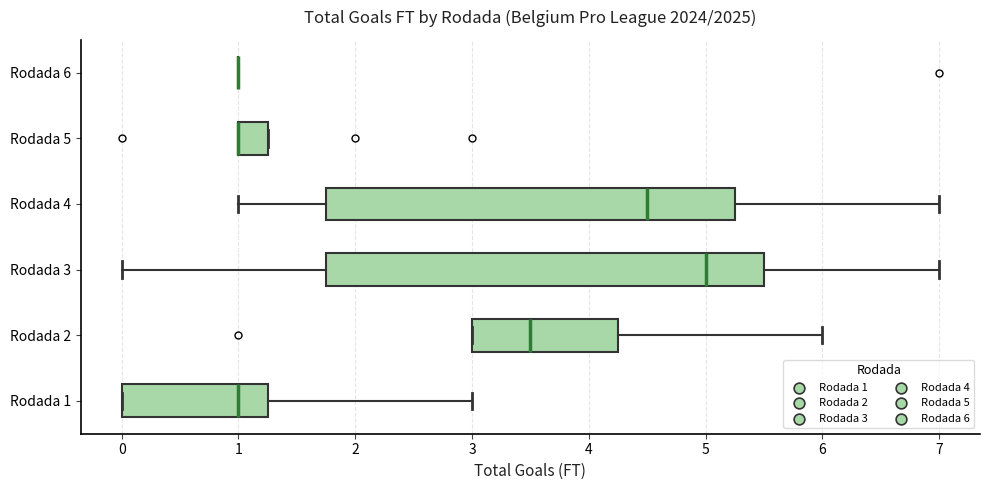

Where does the right whisker of the box for Rodada 1 end on the x-axis? The values are not printed on the chart, so give them approximately, as read against the axis.

3.0